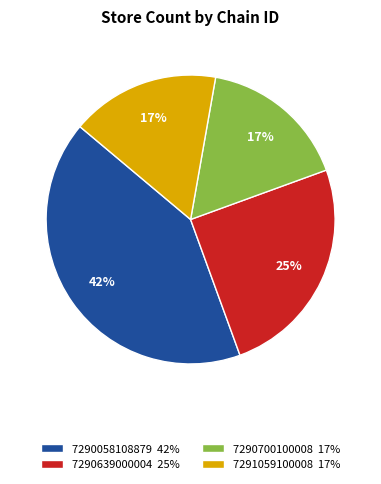

Approximately how many times larger is the value at 7290700100008 17% compared to 7291059100008 17%?

1.0